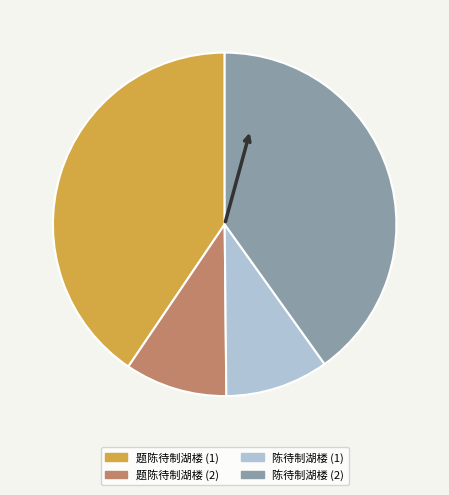

Does 陈待制湖楼 (2) represent more than half of the total?

No